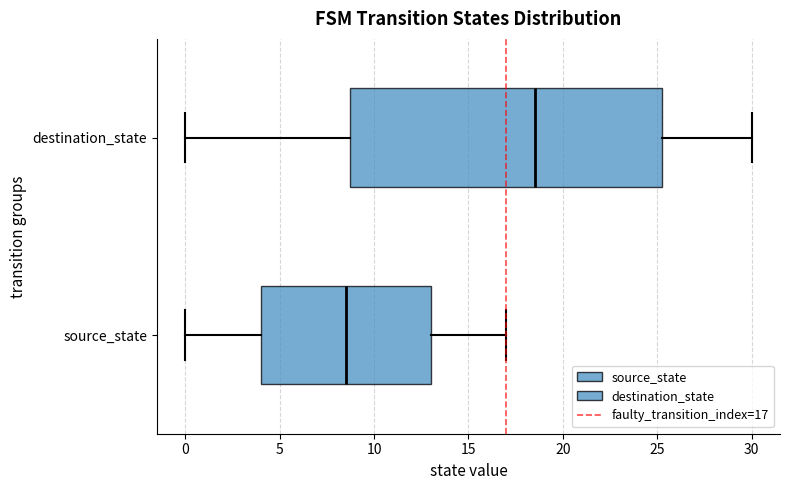

Reading bottom to top, transcribe this box plot: for each box, give where its median line is, the range the box spans, and where its two whiskers end, as read against the x-axis. The values are not printed on the chart, so give them approximately, as read against the axis.

source_state: median 8.5, box 4.0 to 13.0, whiskers 0.0 to 17.0
destination_state: median 18.5, box 9.0 to 25.5, whiskers 0.0 to 30.0